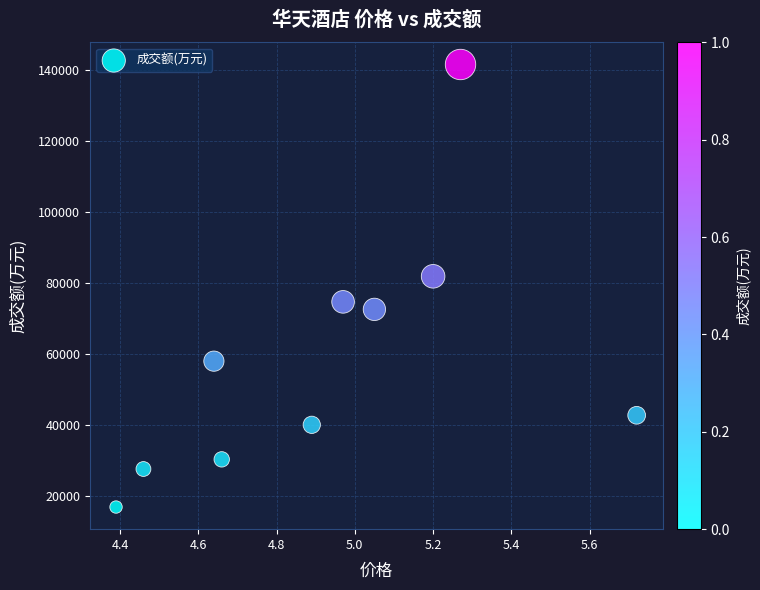

What is the range of Y values (max minus min)?

124544